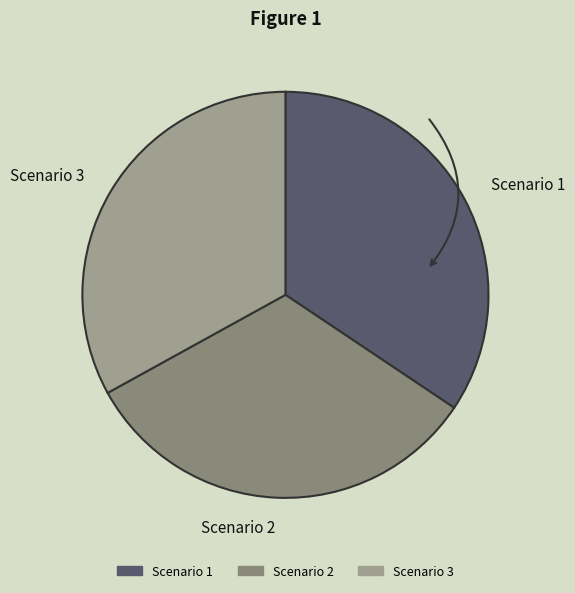

Is Scenario 2 the majority of the pie?

No